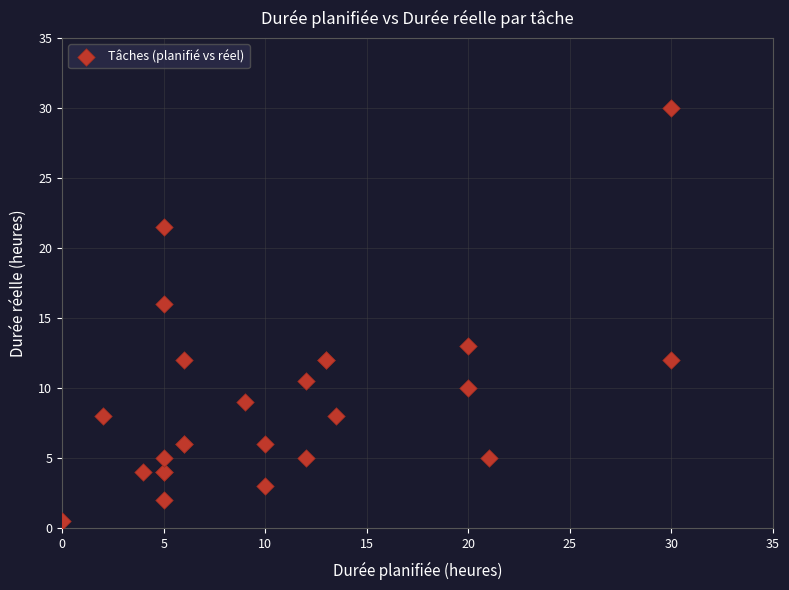

What Y value in the scatter plot is closest to 15?

16.0